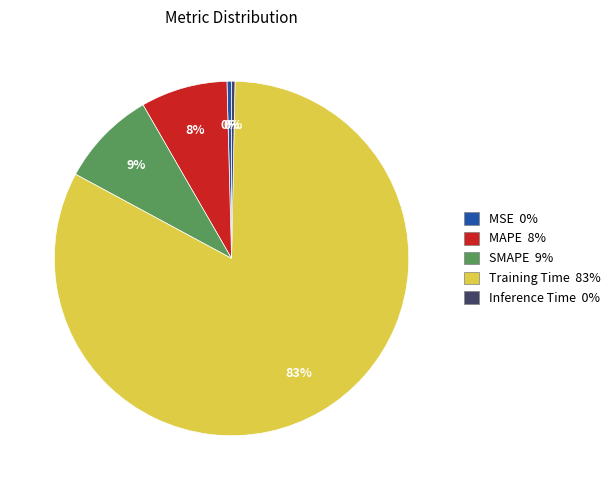

To the nearest percent, what is the average slice percentage?

20%